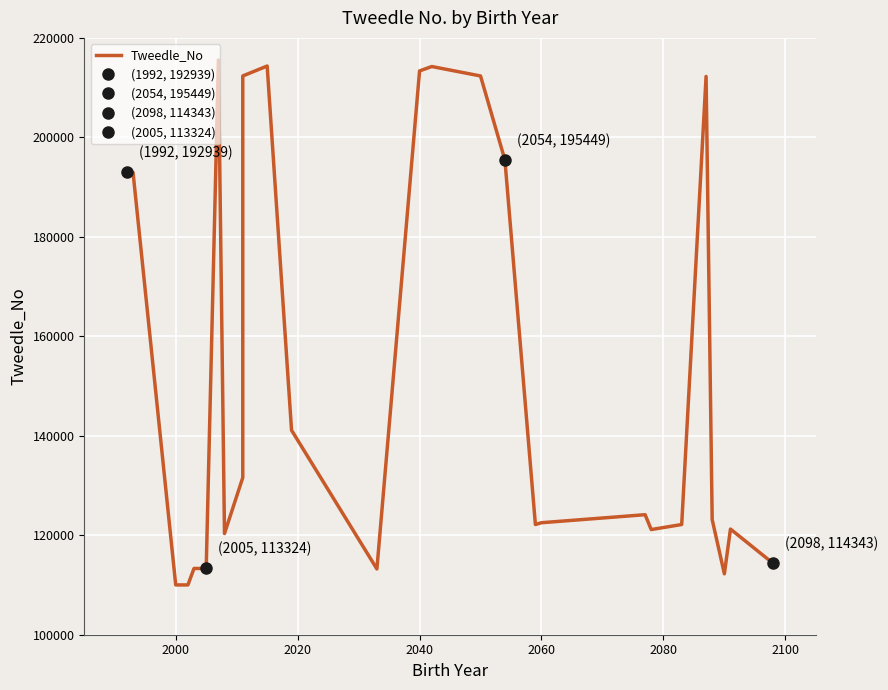

What is the sum of all values?

4304738